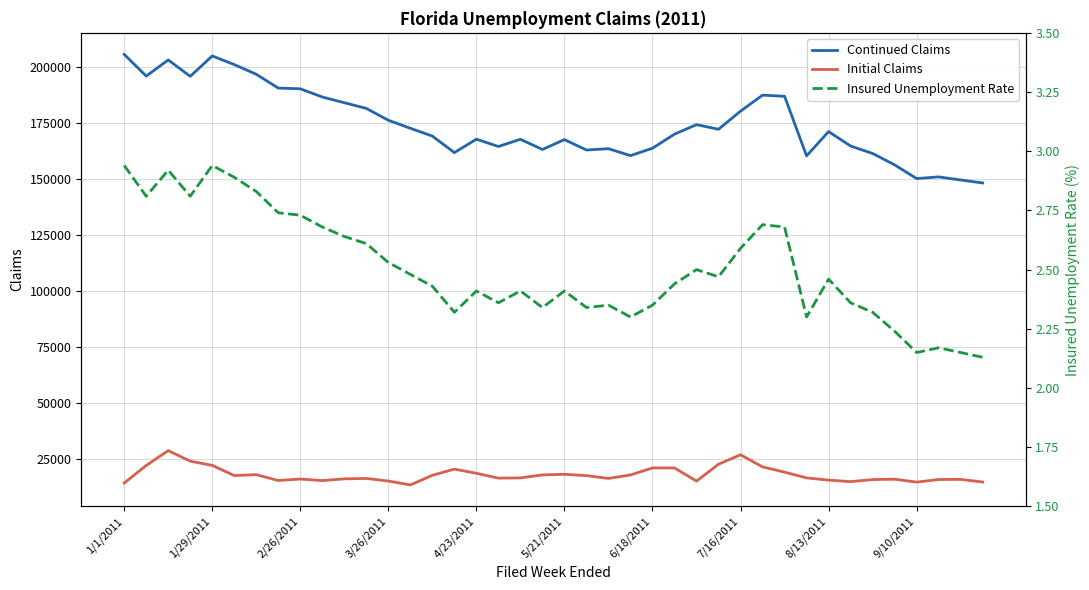

What is the spread (max minus min) of values at 4/23/2011?

167766.6